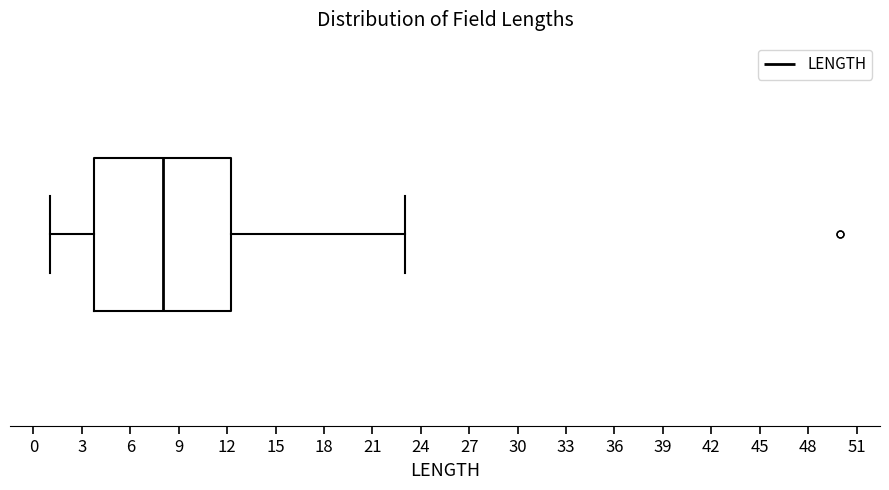

Transcribe this box plot: give where the median line is, the range the box spans, and where the two whiskers end, as read against the x-axis. The values are not printed on the chart, so give them approximately, as read against the axis.

median 8.0, box 4.0 to 12.5, whiskers 1.0 to 23.0